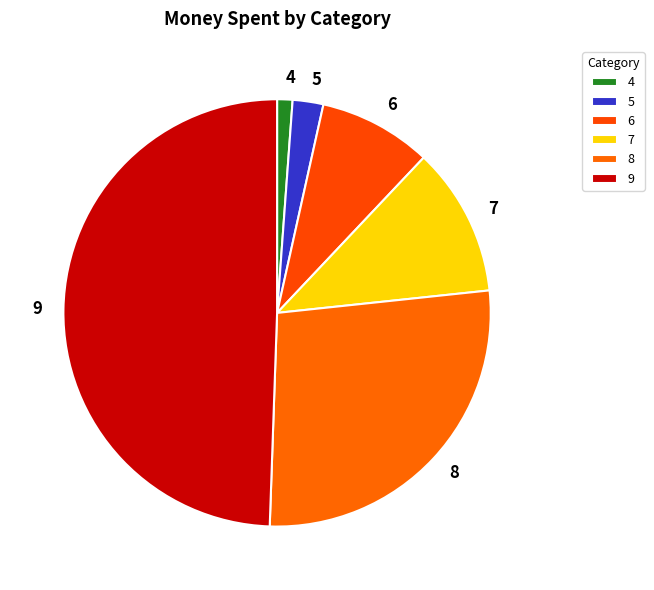

Count the number of slices in the pie.

6